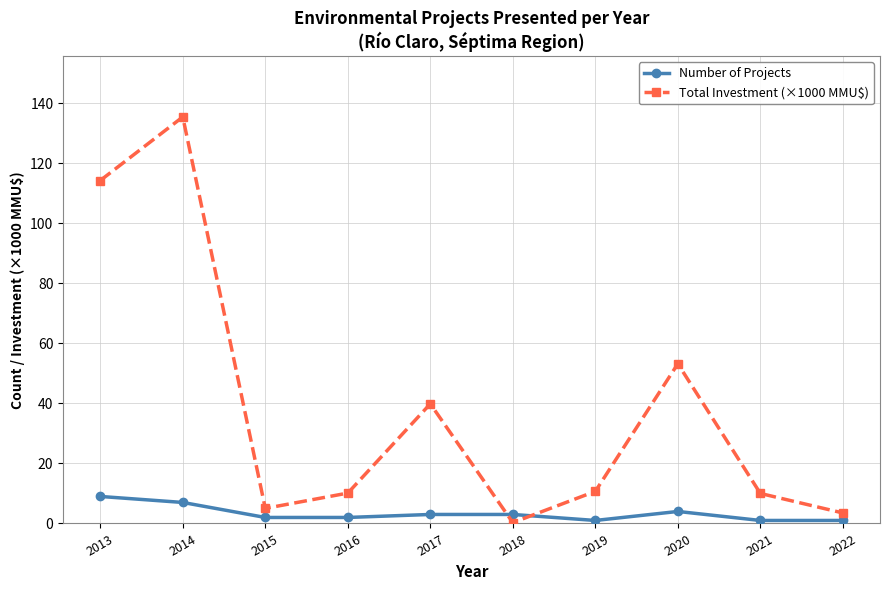

True or false: Total Investment (×1000 MMU$) has a value of 86.3 at 2020.

False